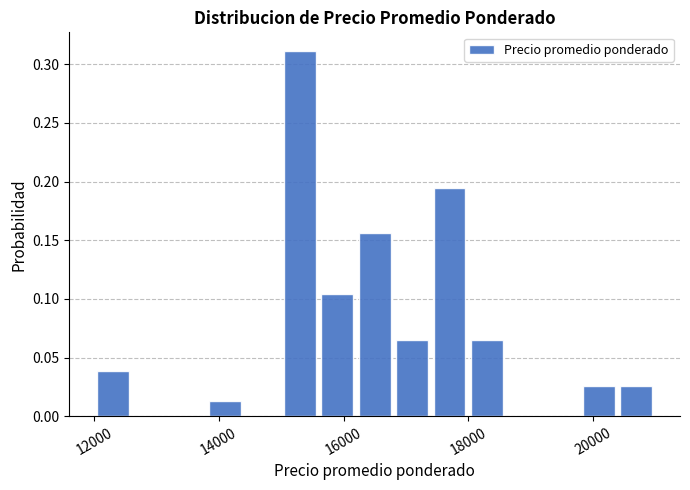

Around what value on the x-axis is the tallest bar? Give the approximate position of its centre, as read against the axis.

15400